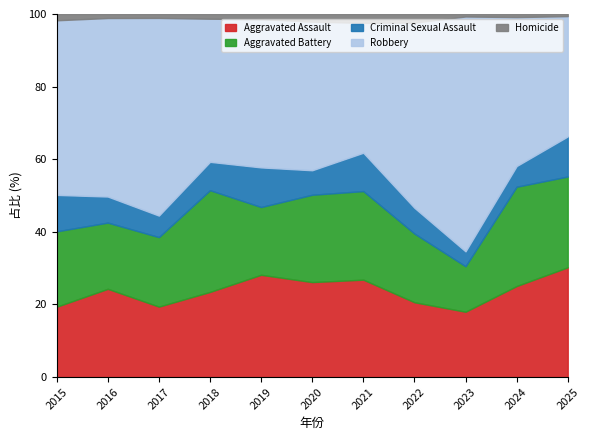

What is the smallest value displayed?

1